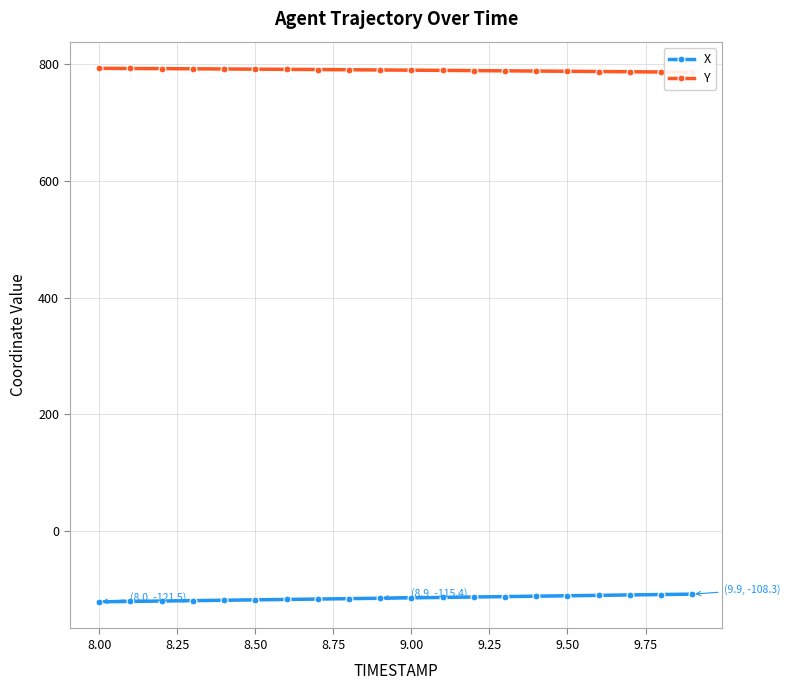

The value of Y at 9.00 is 299.7. True or false?

False